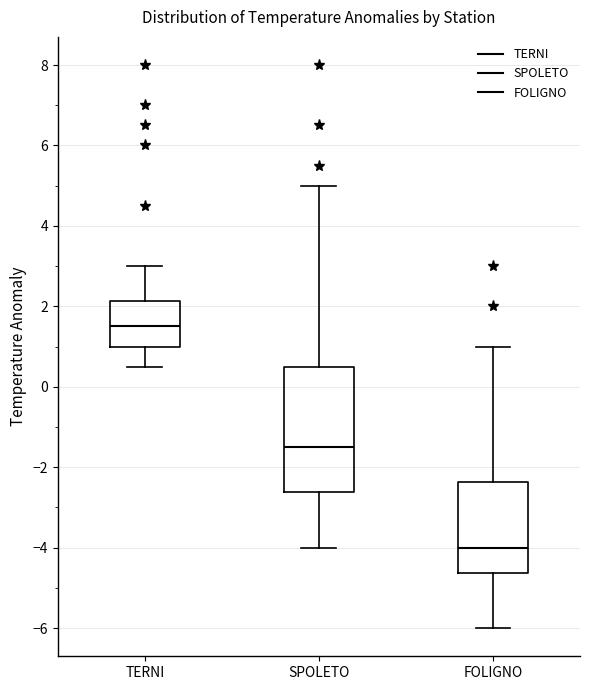

Reading left to right, transcribe this box plot: for each box, give where its median line is, the range the box spans, and where its two whiskers end, as read against the y-axis. The values are not printed on the chart, so give them approximately, as read against the axis.

TERNI: median 1.6, box 1.0 to 2.2, whiskers 0.6 to 3.0
SPOLETO: median -1.4, box -2.6 to 0.6, whiskers -4.0 to 5.0
FOLIGNO: median -4.0, box -4.6 to -2.4, whiskers -6.0 to 1.0